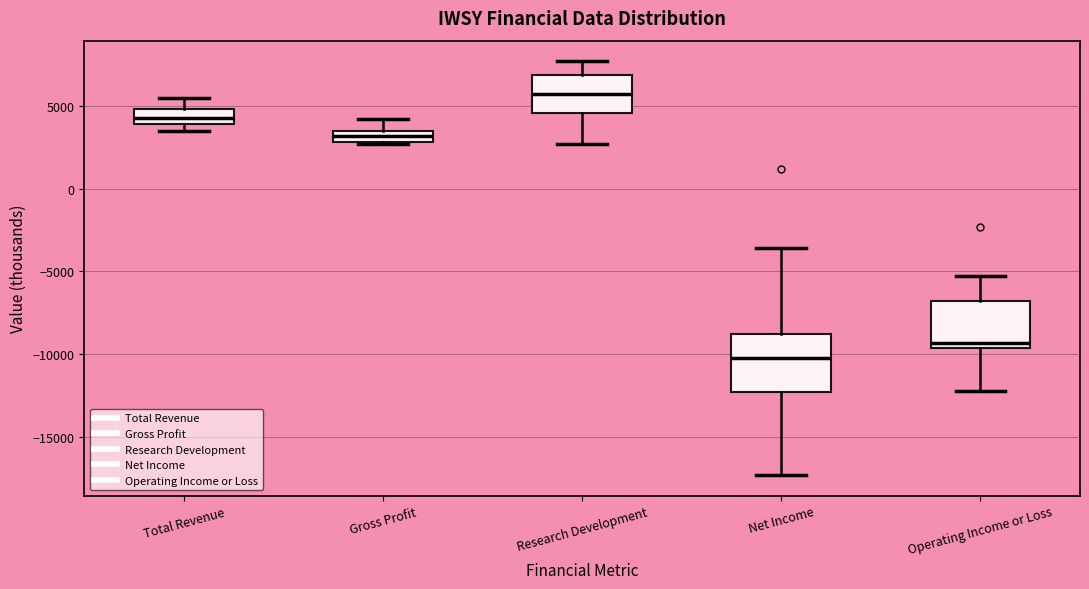

Which box is the tallest, from its lower edge to its upper edge?

Net Income